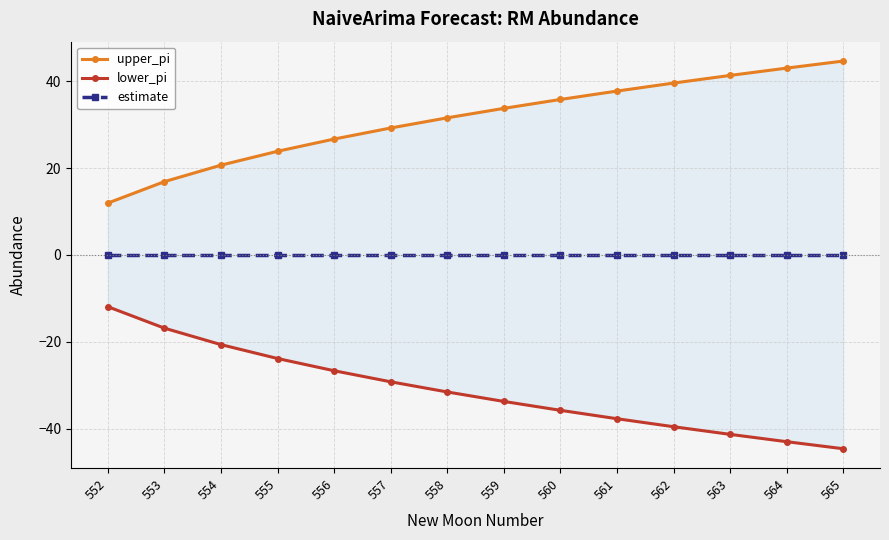

At which category does the chart reach its peak across all series?

565